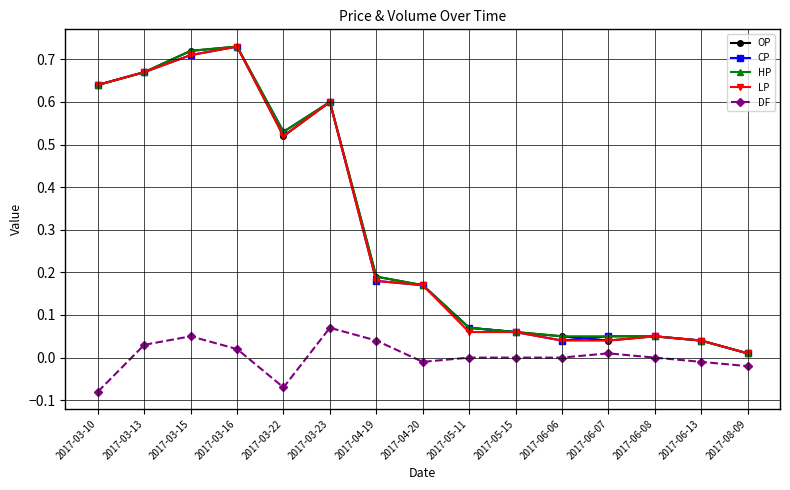

Does the chart display data point markers on the line(s)?

Yes